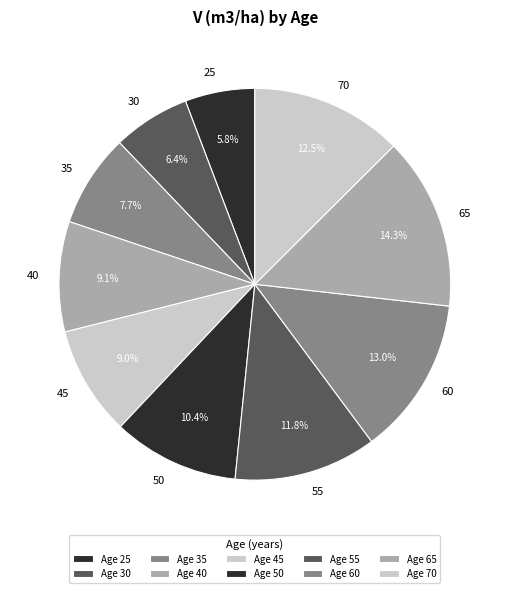

How many slices are in this pie chart?

10